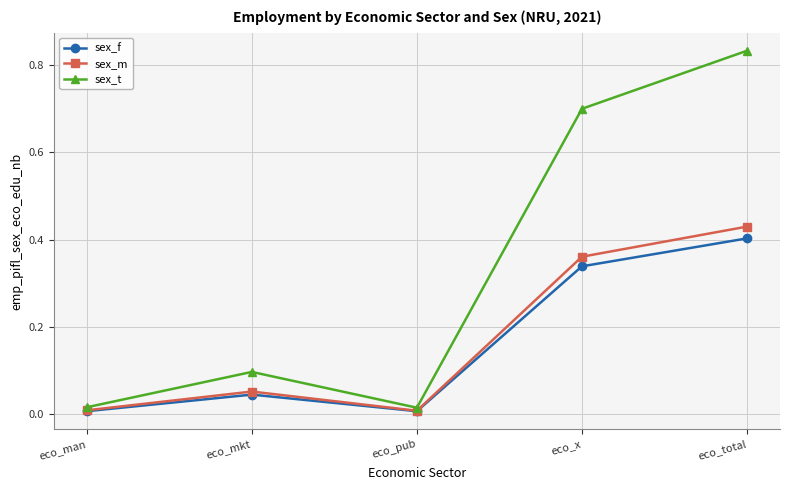

Which series has the widest spread of values?

sex_t